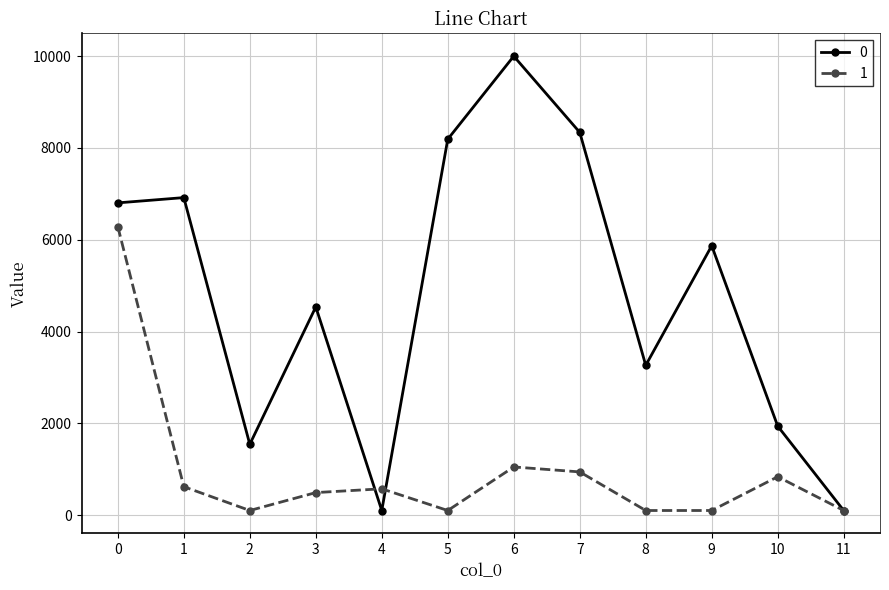

Where do 1 and 0 first cross each other?

3 and 4